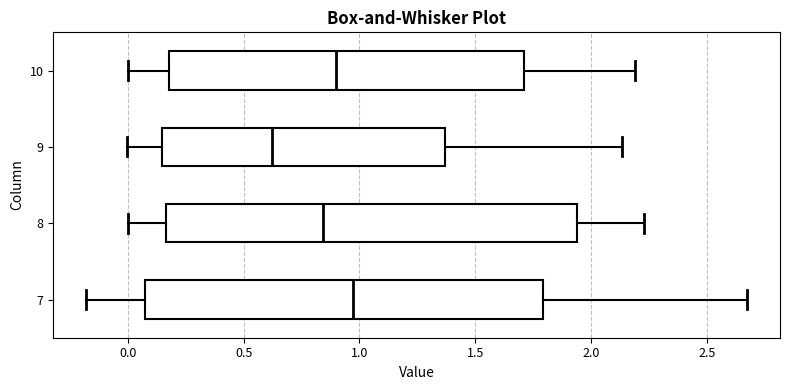

Which box's median line is the furthest to the left?

9